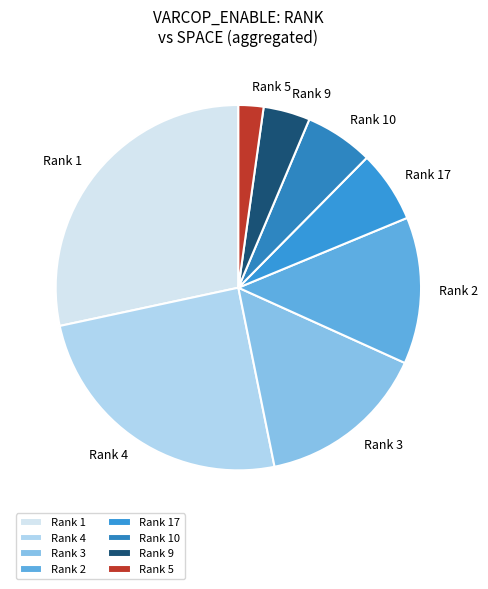

Does any single category account for the majority?

No